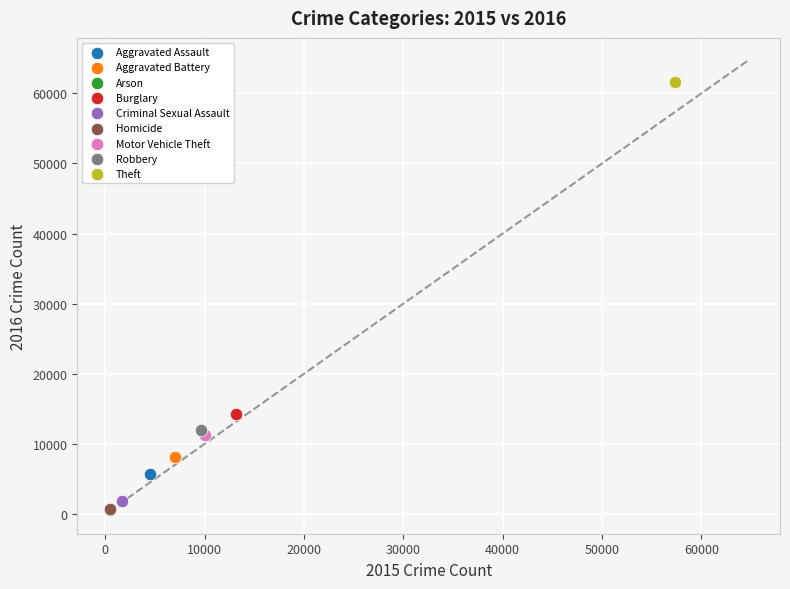

What are all the series names shown in the legend?

Aggravated Assault, Aggravated Battery, Arson, Burglary, Criminal Sexual Assault, Homicide, Motor Vehicle Theft, Robbery, Theft